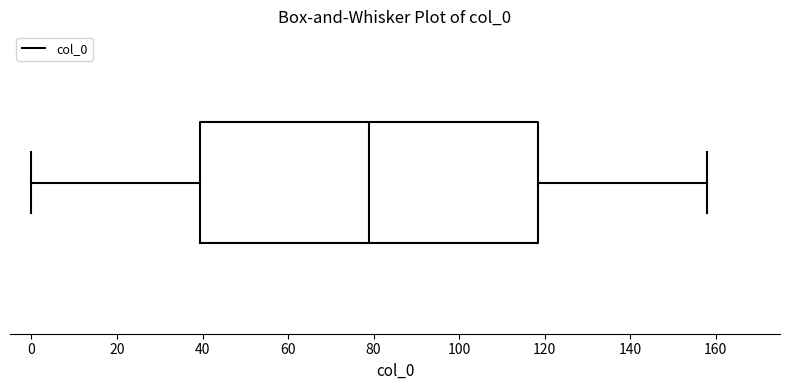

Read this box plot against the x-axis: the position of the median line, the range covered by the box, and the ends of both whiskers. The values are not printed on the chart, so give them approximately, as read against the axis.

median 80, box 40 to 118, whiskers 0 to 158